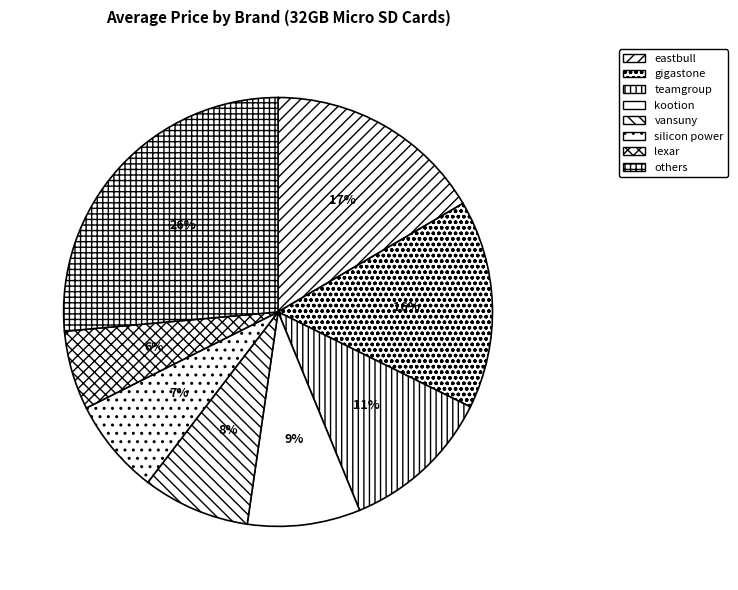

How many slices are in this pie chart?

8